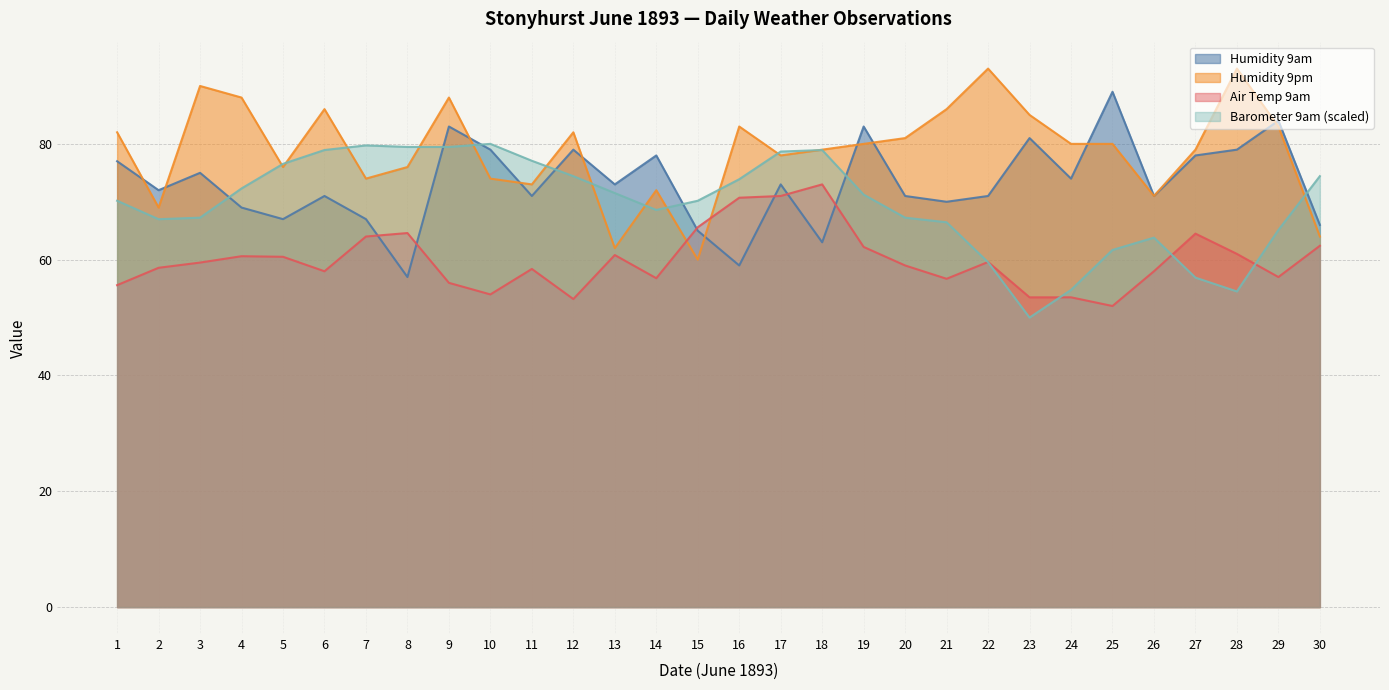

List the labels in order of Humidity 9pm value, largest first.

22, 28, 3, 4, 9, 6, 21, 23, 16, 29, 1, 12, 20, 19, 24, 25, 18, 27, 17, 5, 8, 7, 10, 11, 14, 26, 2, 30, 13, 15